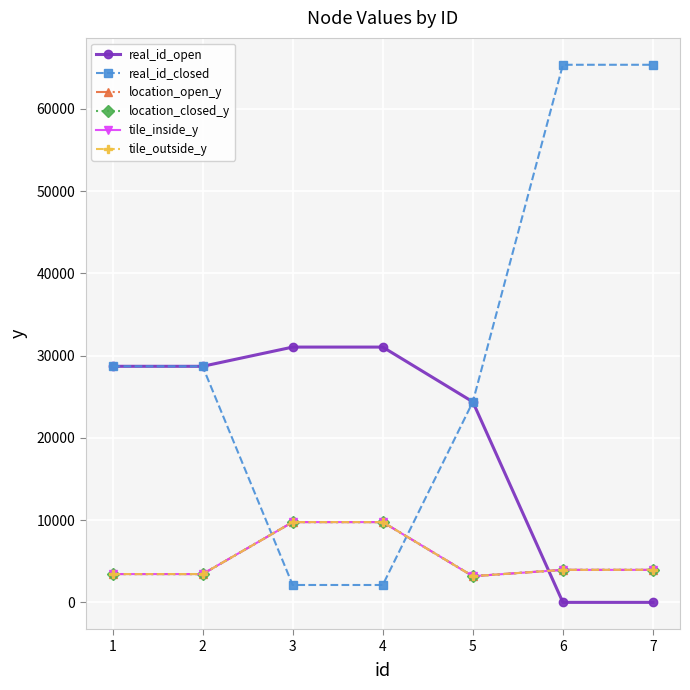

Which series changed the most between 2 and 4?

real_id_closed